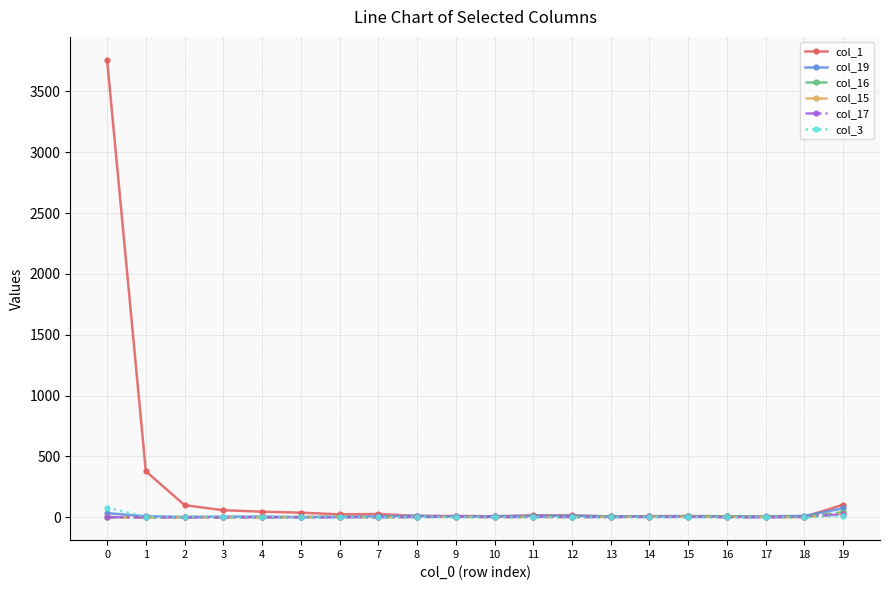

How many values in the col_19 series are below 8?

6